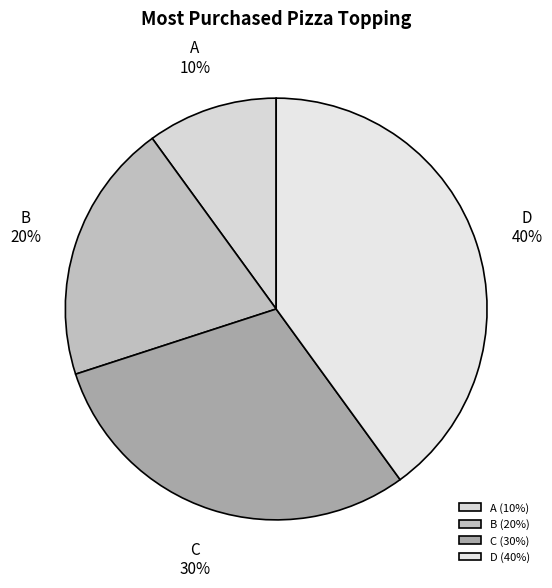

Do B and D together represent more than half of the pie?

Yes